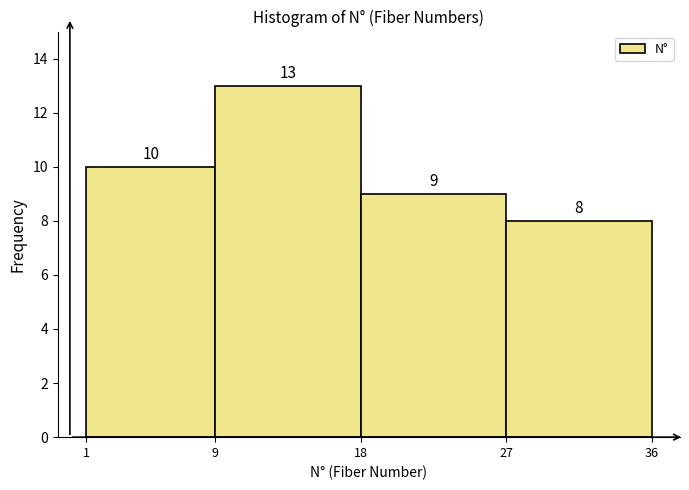

Over which range of the x-axis is the bar tallest?

9 to 18